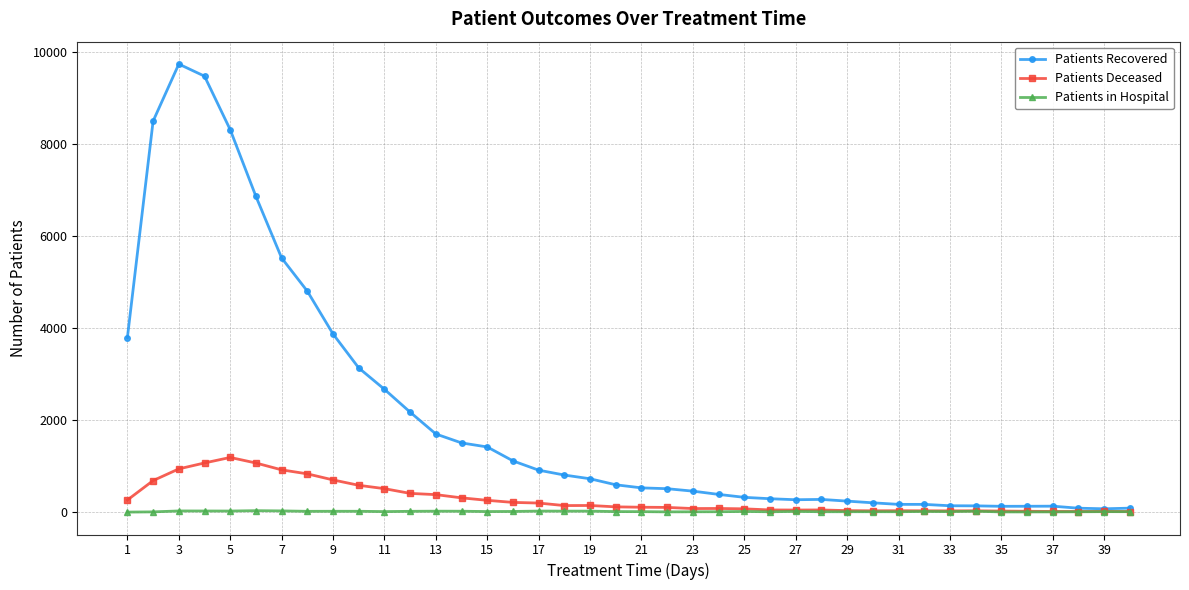

Rank the series by their maximum value, from lowest to highest.

Patients in Hospital, Patients Deceased, Patients Recovered